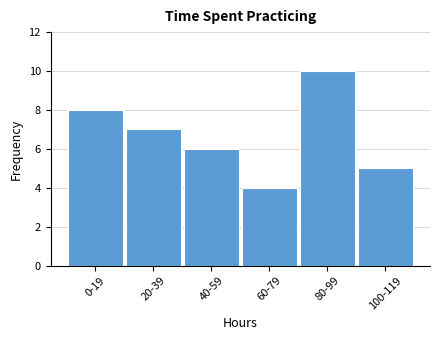

Reading left to right, what are all the values shown in this chart?

8	7	6	4	10	5